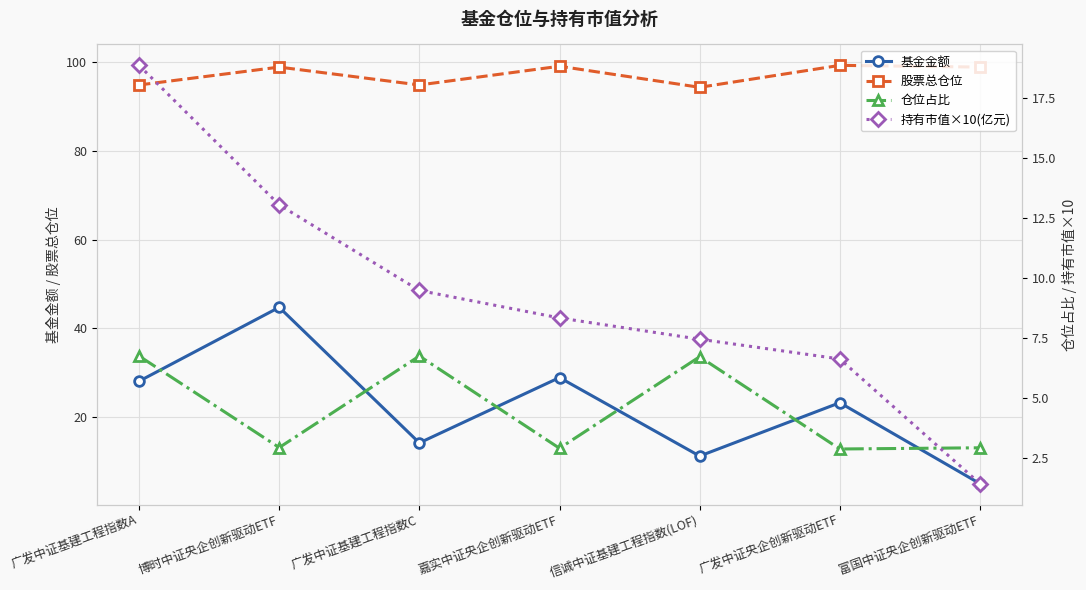

At 嘉实中证央企创新驱动ETF, list the series in order from largest to smallest.

股票总仓位, 基金金额, 持有市值×10(亿元), 仓位占比